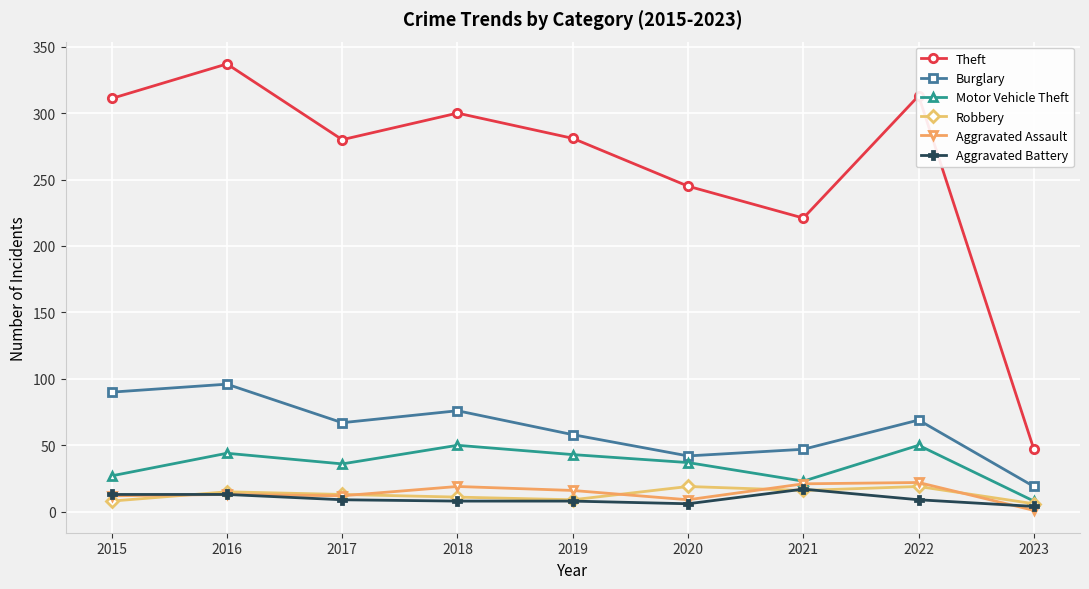

What are all the series names shown in the legend?

Theft, Burglary, Motor Vehicle Theft, Robbery, Aggravated Assault, Aggravated Battery